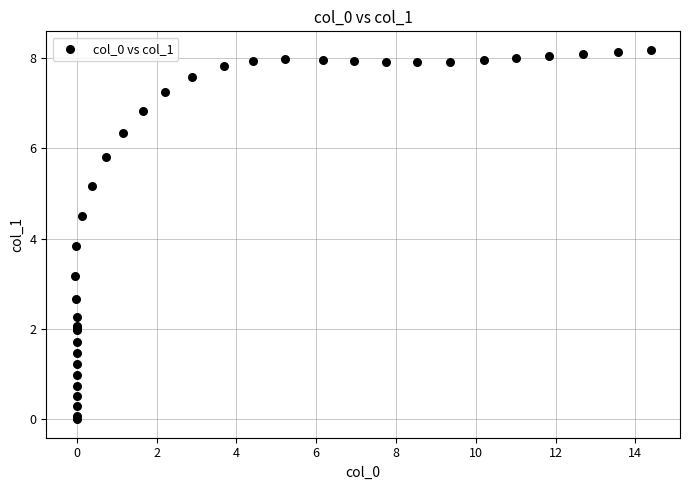

What Y value in the scatter plot is closest to 4?

3.8